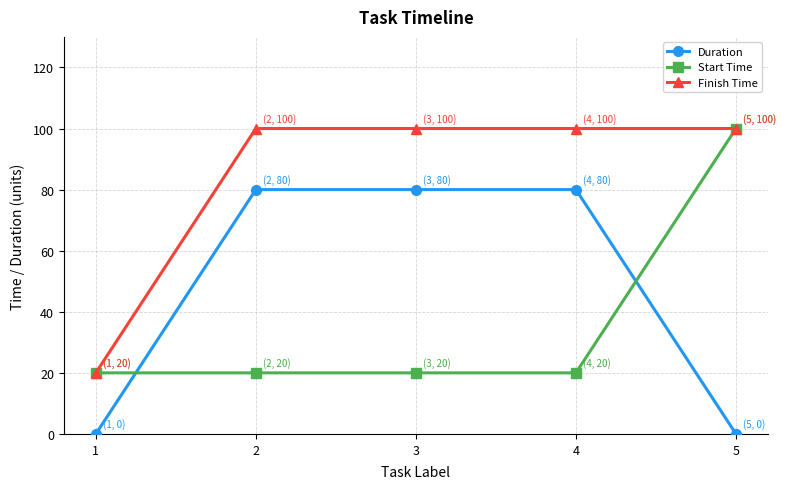

Reading left to right, list all the values displayed in this chart.

Duration: 1=0	2=80	3=80	4=80	5=0
Start Time: 1=20	2=20	3=20	4=20	5=100
Finish Time: 1=20	2=100	3=100	4=100	5=100